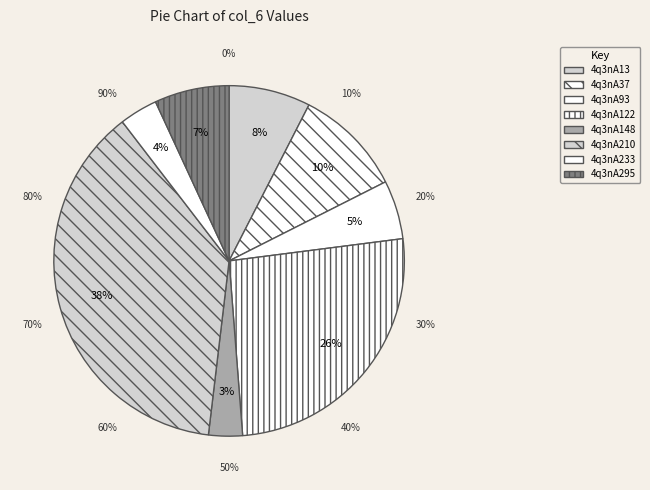

Which category has the smallest portion of the pie?

4q3nA148